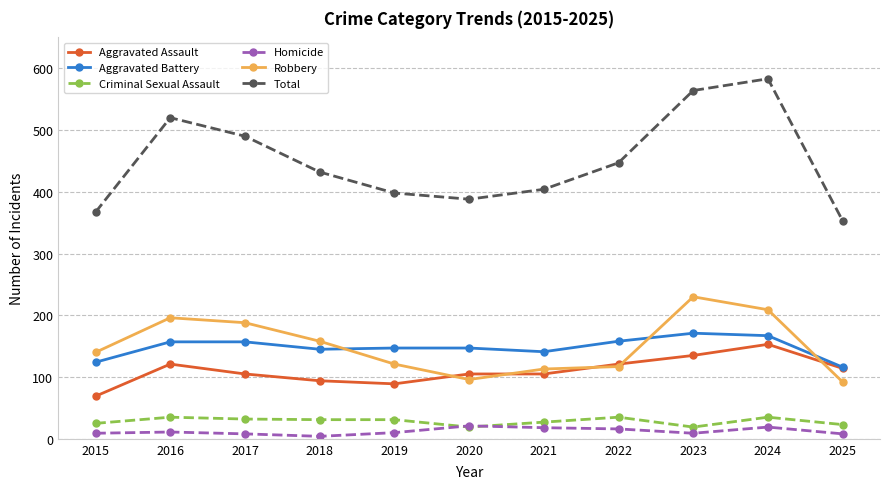

What is the difference between the highest and lowest values at 2025?

345